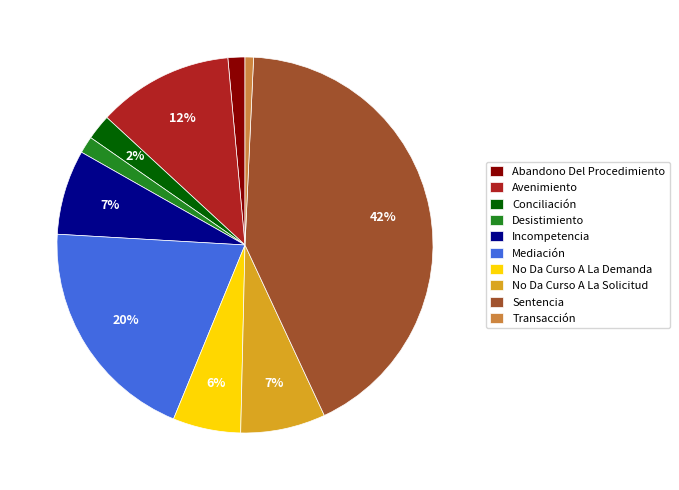

Approximately how many times larger is the value at Sentencia compared to Mediación?

2.1